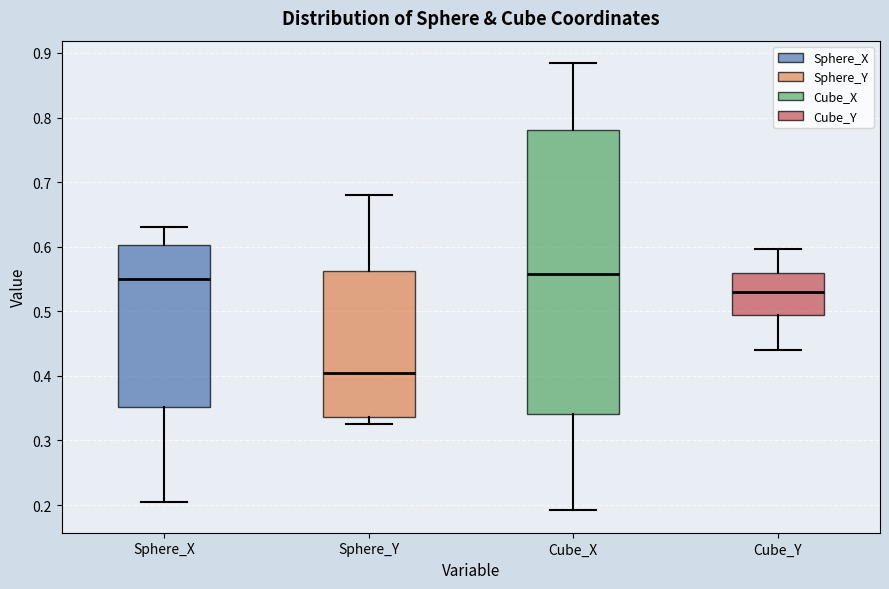

Reading left to right, transcribe this box plot: for each box, give where its median line is, the range the box spans, and where its two whiskers end, as read against the y-axis. The values are not printed on the chart, so give them approximately, as read against the axis.

Sphere_X: median 0.55, box 0.35 to 0.60, whiskers 0.21 to 0.63
Sphere_Y: median 0.40, box 0.34 to 0.56, whiskers 0.33 to 0.68
Cube_X: median 0.56, box 0.34 to 0.78, whiskers 0.19 to 0.88
Cube_Y: median 0.53, box 0.49 to 0.56, whiskers 0.44 to 0.60